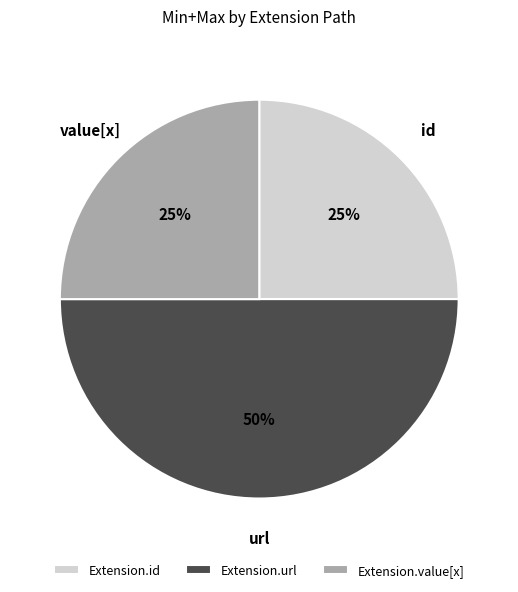

To the nearest percent, what is the difference between the Extension.url and Extension.id slice percentages?

25%